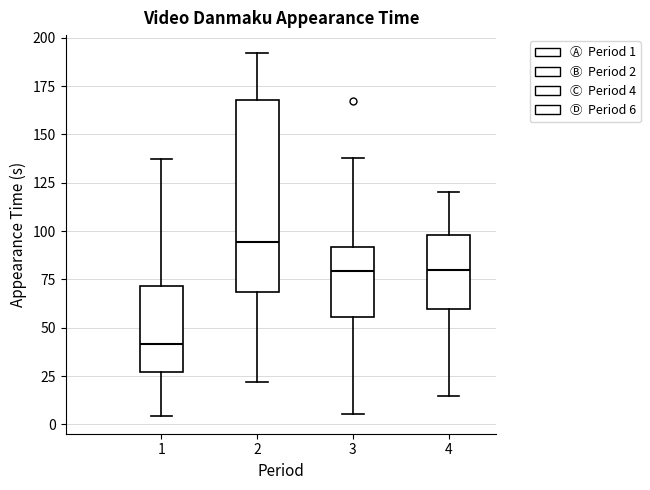

Reading left to right, transcribe this box plot: for each box, give where its median line is, the range the box spans, and where its two whiskers end, as read against the y-axis. The values are not printed on the chart, so give them approximately, as read against the axis.

1: median 40, box 25 to 70, whiskers 5 to 135
2: median 95, box 70 to 170, whiskers 20 to 190
3: median 80, box 55 to 90, whiskers 5 to 140
4: median 80, box 60 to 100, whiskers 15 to 120